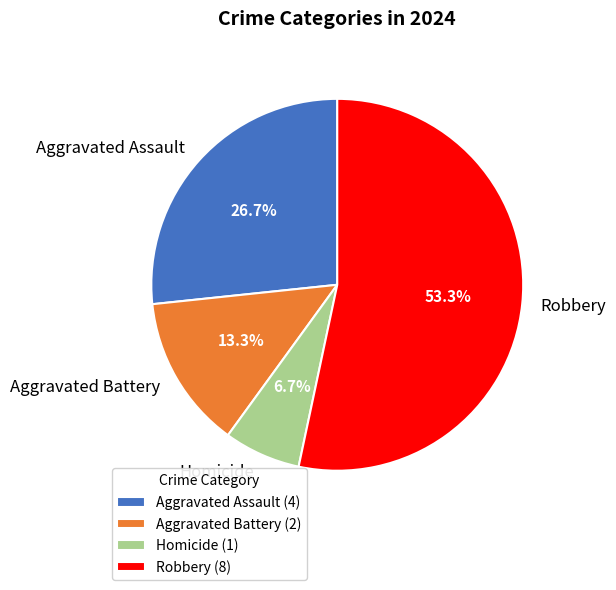

To the nearest percent, what is the difference between the largest and smallest slice percentages?

47%